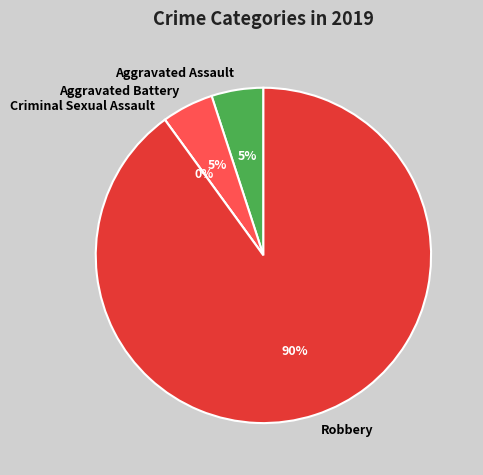

Combined, do Aggravated Assault and Aggravated Battery account for over 50%?

No